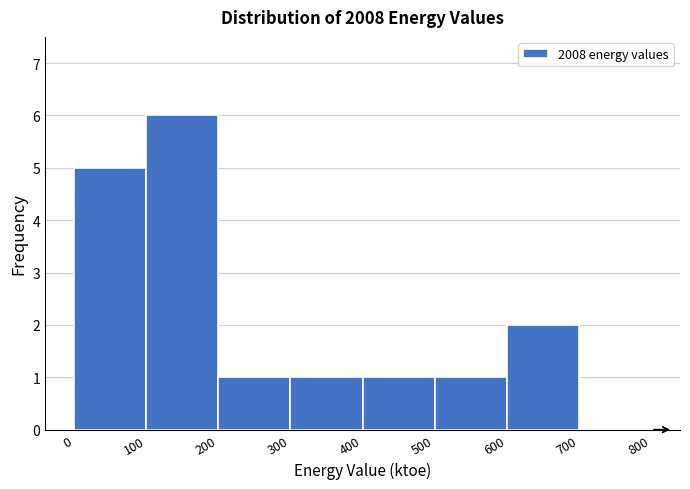

Reading left to right, list every bar in this chart as the range it spans on the x-axis followed by its height. The values are not printed on the chart, so give them approximately, as read against the axis.

0 to 100: 5
100 to 200: 6
200 to 300: 1
300 to 400: 1
400 to 500: 1
500 to 600: 1
600 to 700: 2
700 to 800: 0